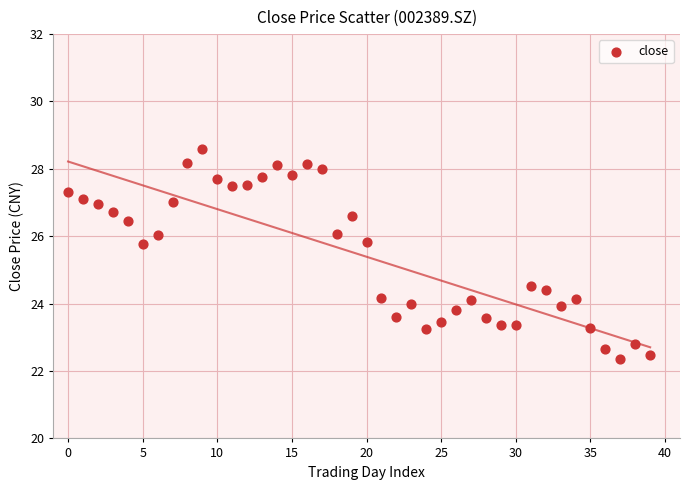

What is the range of Y values (max minus min)?

6.2